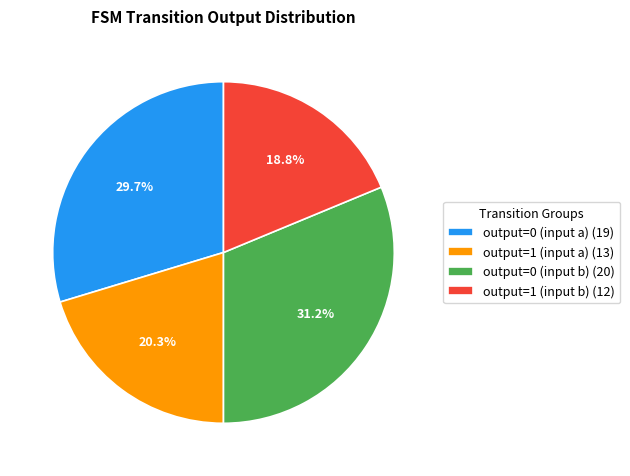

How many segments does this pie chart have?

4